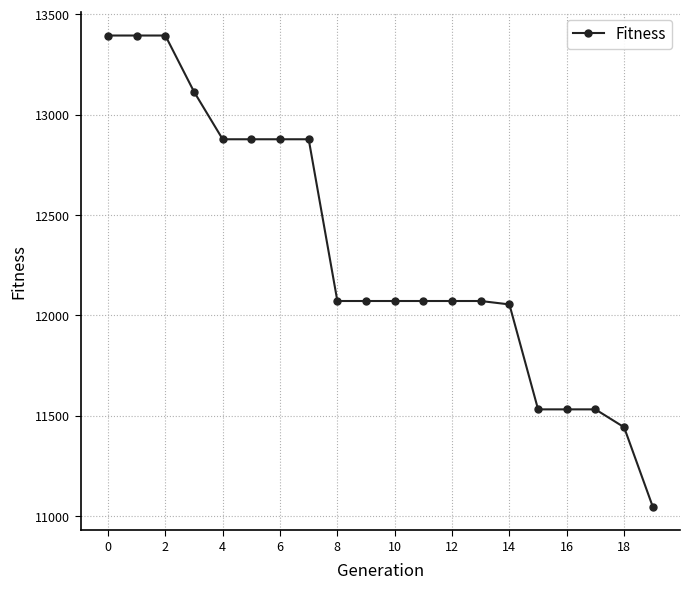

Reading left to right, transcribe all the data shown in this chart.

13394	13394	13394	13114	12877	12877	12877	12877	12071	12071	12071	12071	12071	12071	12054	11531	11531	11531	11442	11046